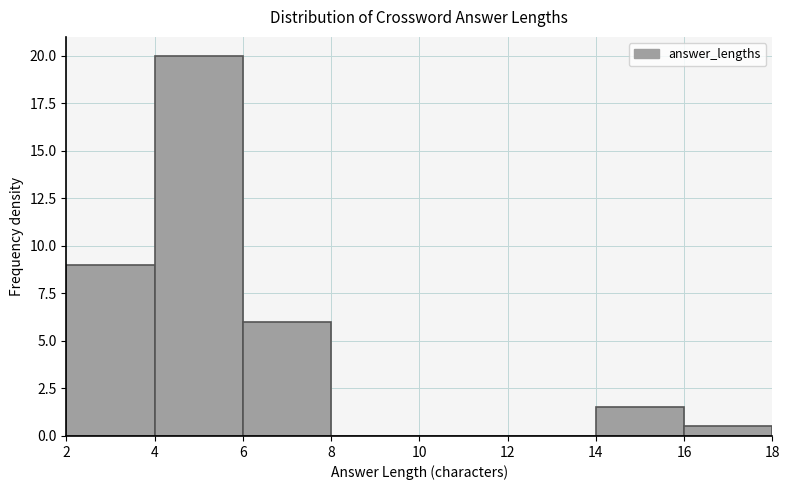

Over which range of the x-axis is the bar tallest?

4 to 6